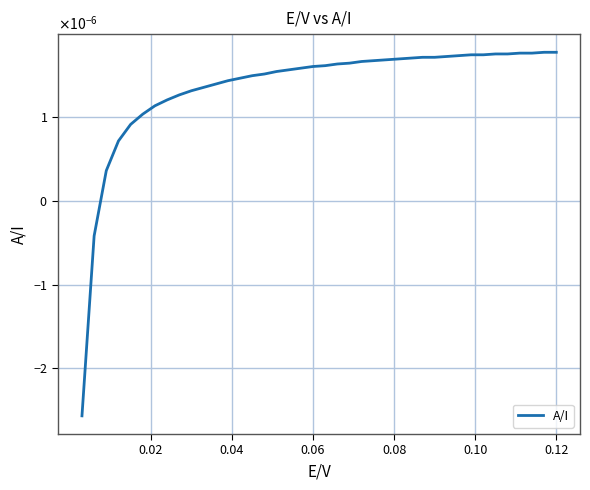

Is this an area chart (filled region under the line)?

No